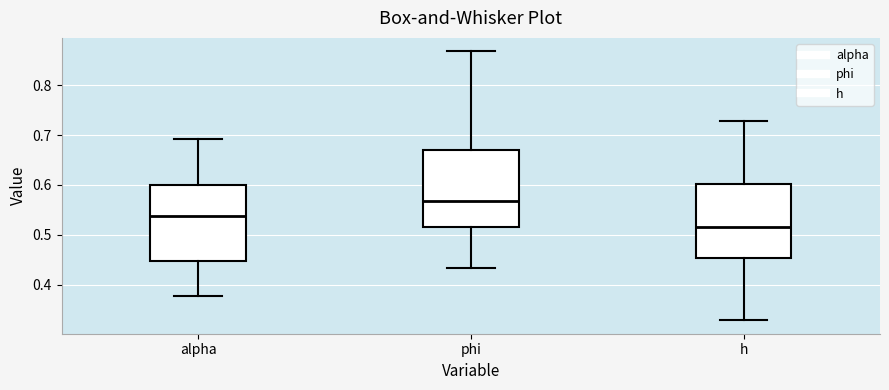

Which box's median line is the highest?

phi